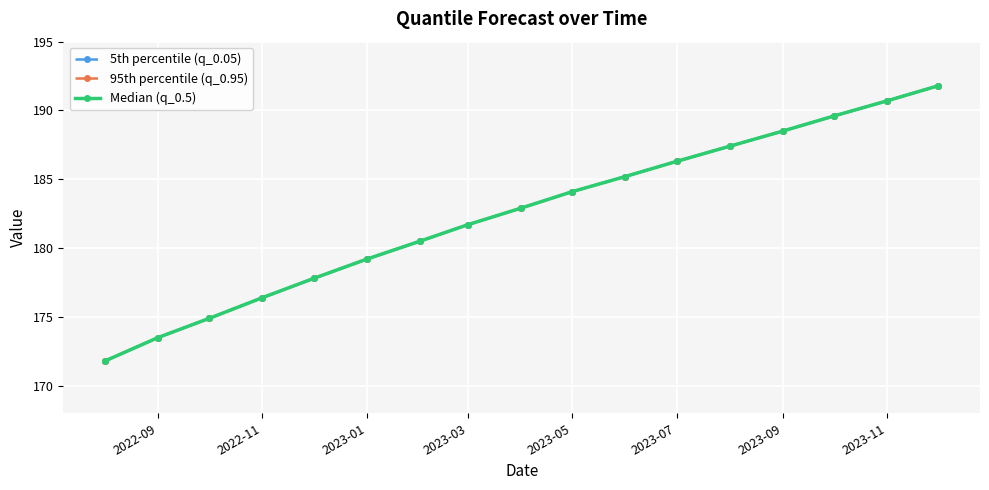

How many data points in 95th percentile (q_0.95) are less than 182?

8